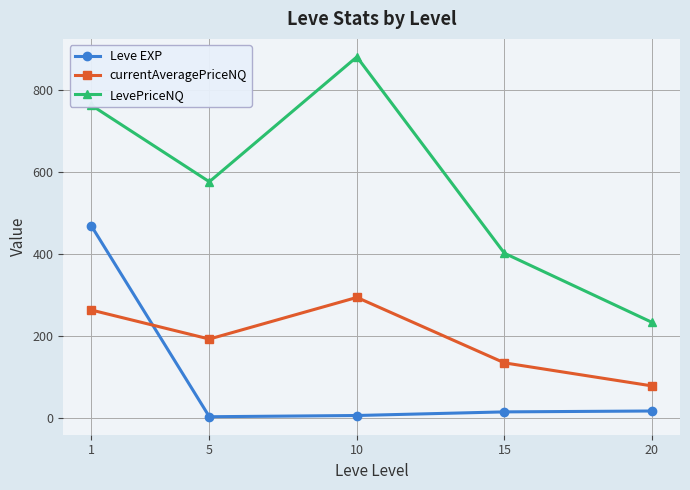

What is the average value of the currentAveragePriceNQ series?

192.0